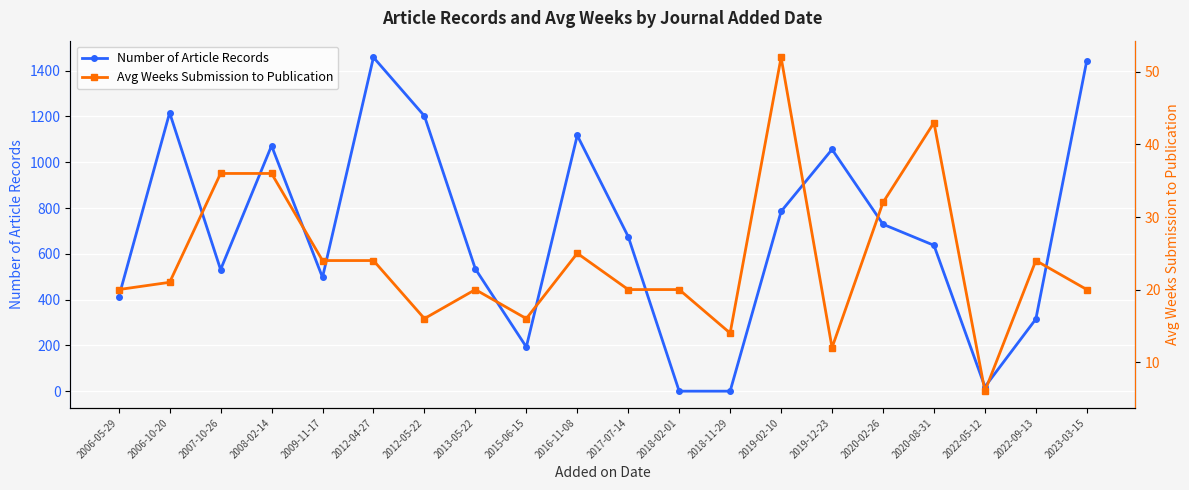

What is the difference between the maximum and minimum values in the Number of Article Records series?

1458